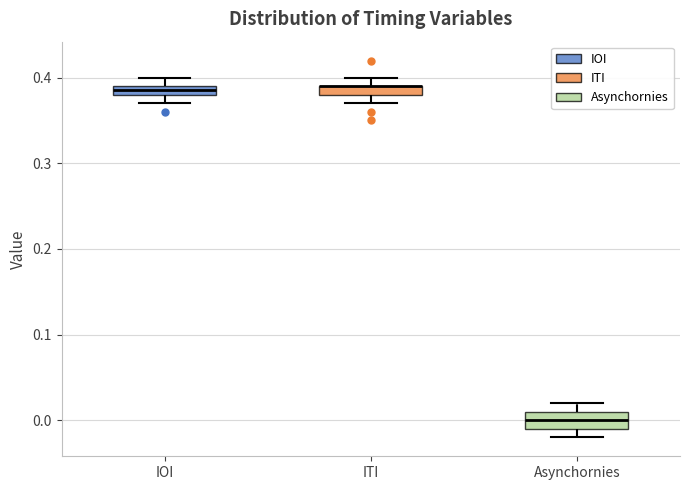

Where does the lower whisker of the box for ITI end on the y-axis? The values are not printed on the chart, so give them approximately, as read against the axis.

0.37